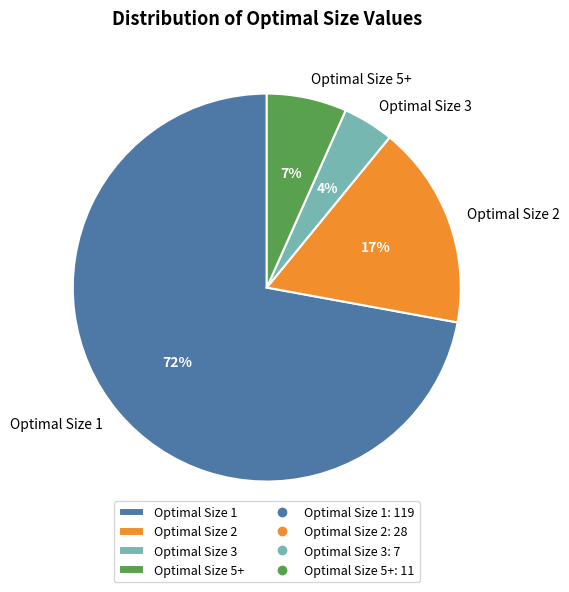

Between Optimal Size 2 and Optimal Size 1, which is larger?

Optimal Size 1